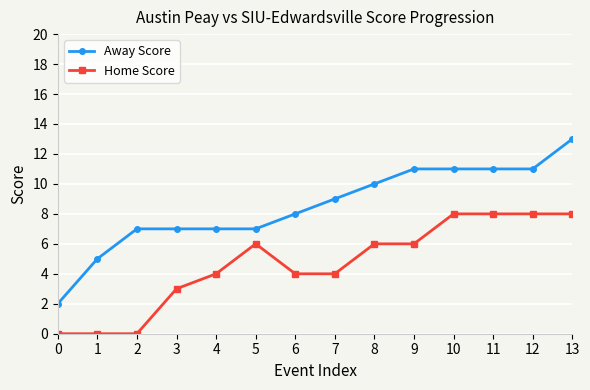

Does the chart display data point markers on the line(s)?

Yes